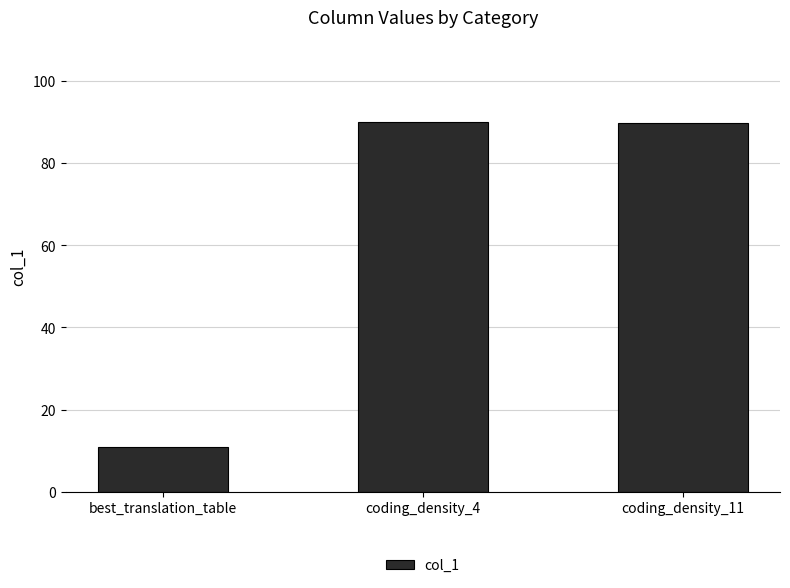

Which has a higher value, best_translation_table or coding_density_11?

coding_density_11